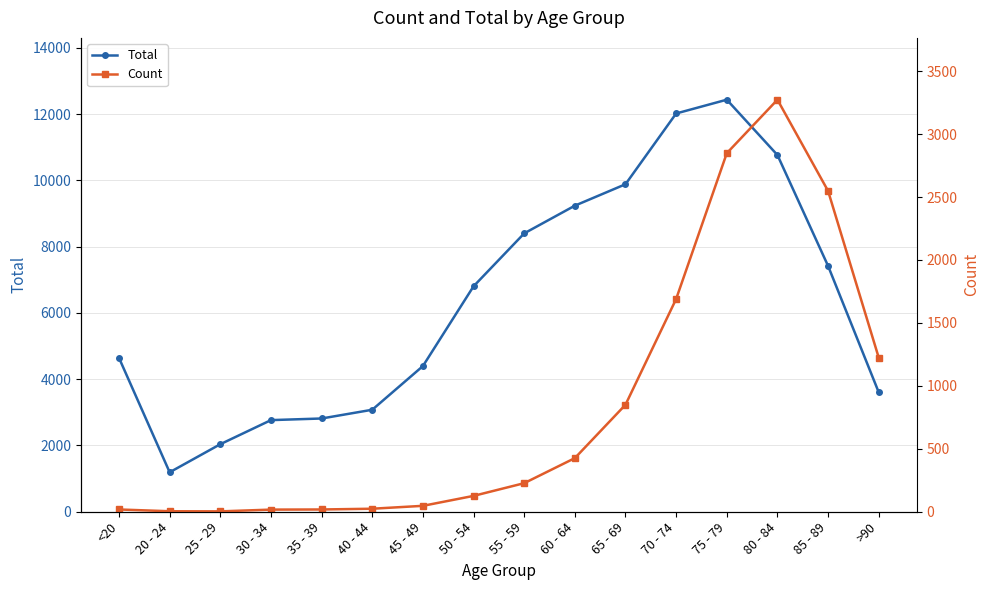

What is the maximum value for Total?

12434